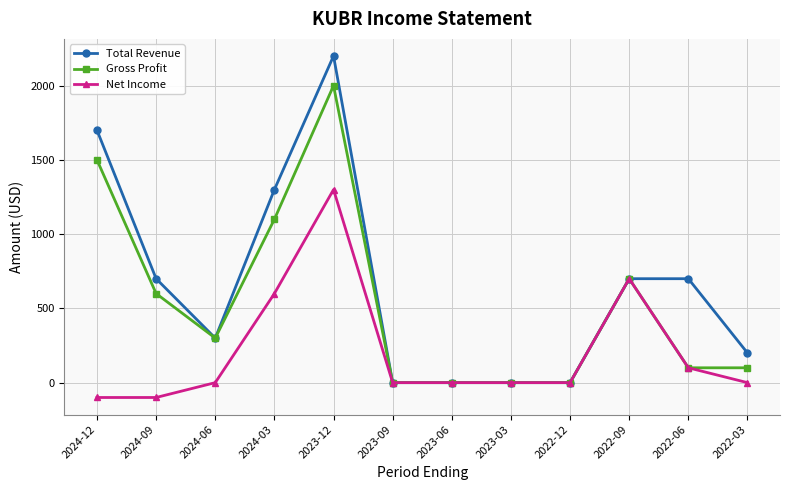

Which series has the widest spread of values?

Total Revenue